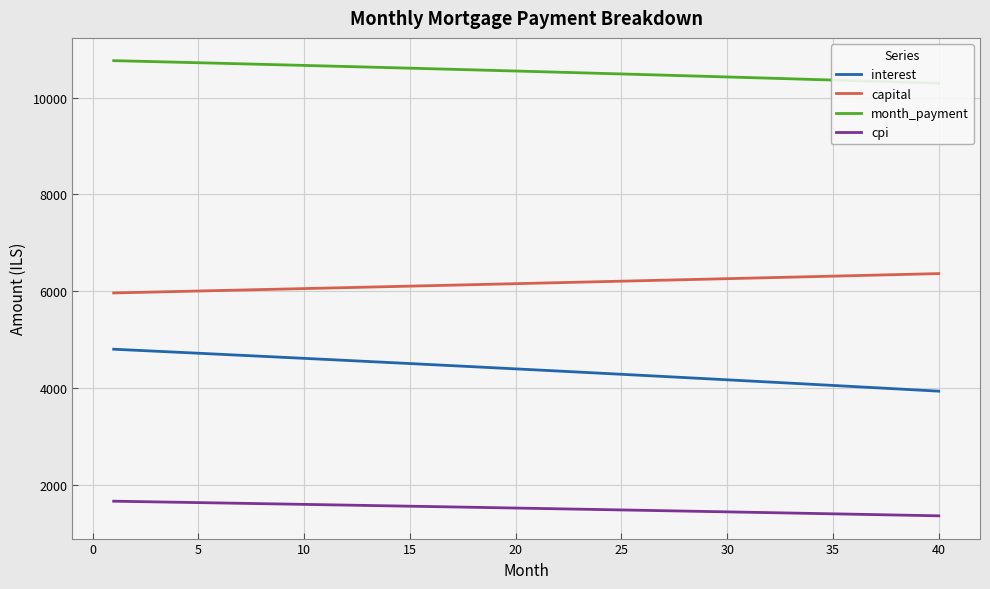

What is the maximum value shown in the chart?

10762.0